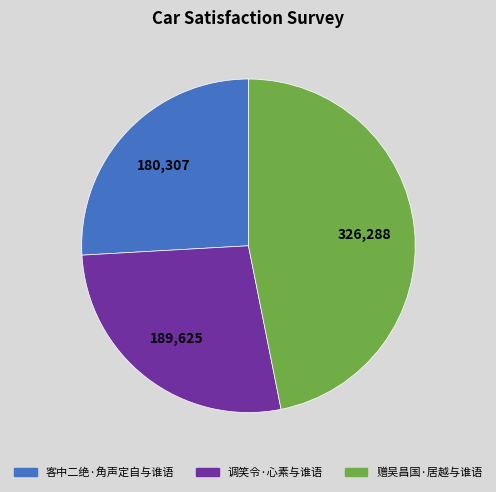

Rank the categories by value from highest to lowest.

赠吴昌国·居越与谁语, 调笑令·心素与谁语, 客中二绝·角声定自与谁语